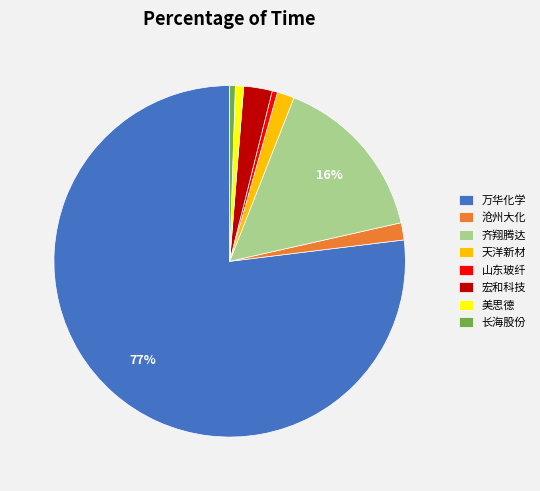

How many segments does this pie chart have?

8